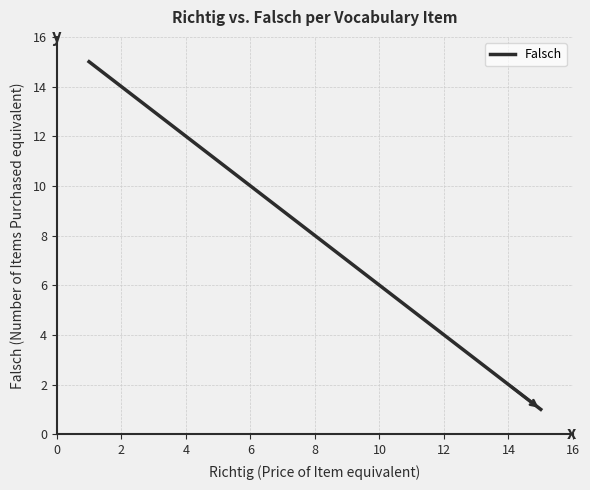

What is the sum of all values?

120